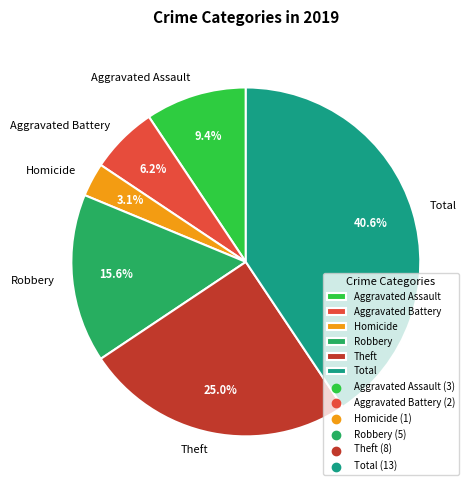

Is there any slice that represents more than half of the pie?

No